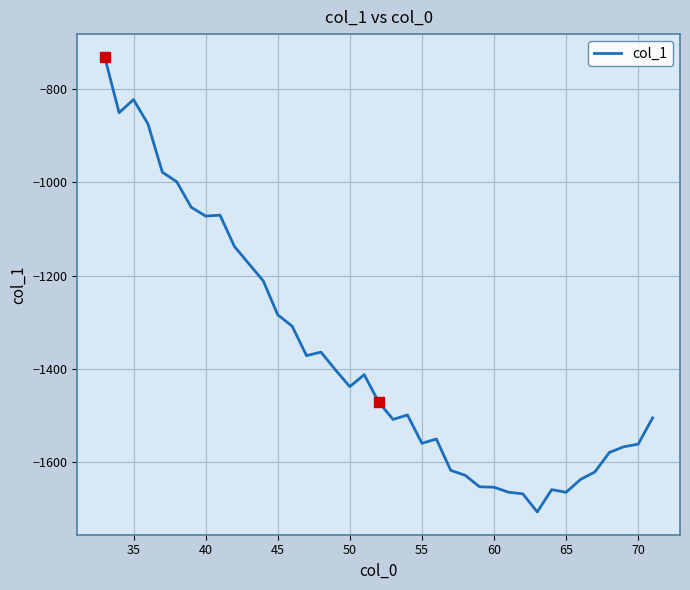

What is the difference between the maximum and minimum values?

974.2